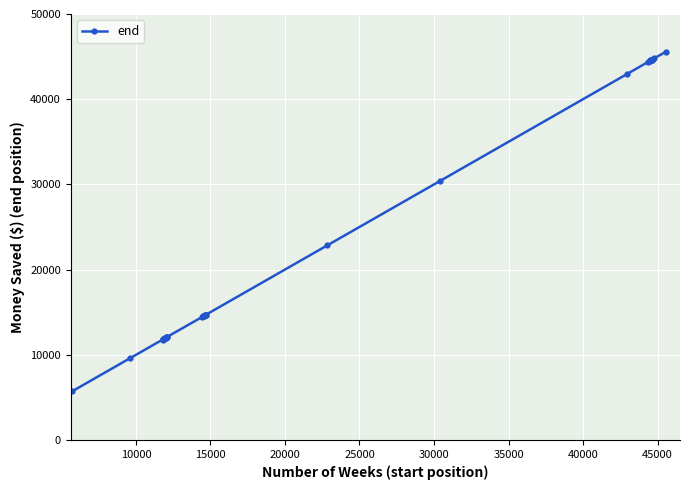

How many data points are above 14593?

16